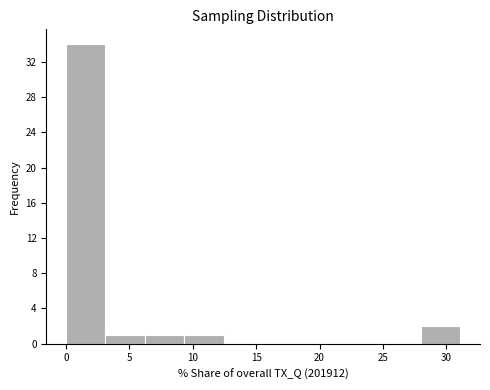

Which range on the x-axis has the tallest bar?

0.0 to 3.0